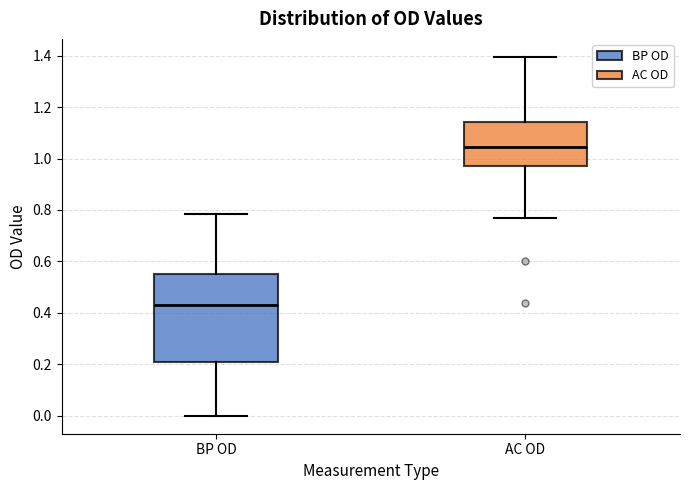

Where does the lower whisker of the box for BP OD end on the y-axis? The values are not printed on the chart, so give them approximately, as read against the axis.

0.00